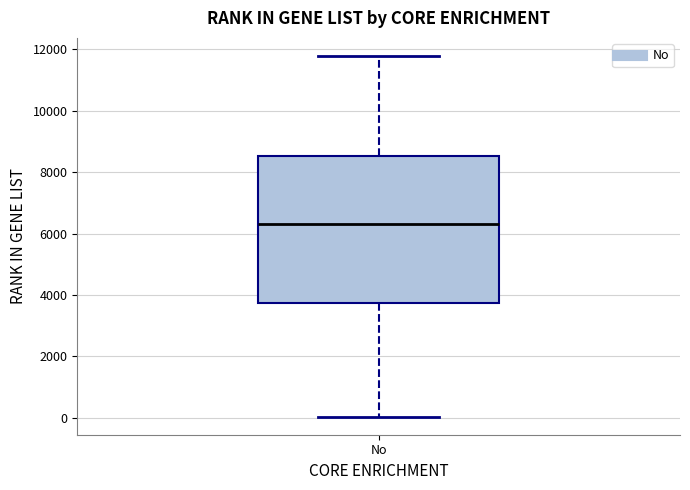

Read this box plot against the y-axis: the position of the median line, the range covered by the box, and the ends of both whiskers. The values are not printed on the chart, so give them approximately, as read against the axis.

median 6400, box 3800 to 8600, whiskers 0 to 11800